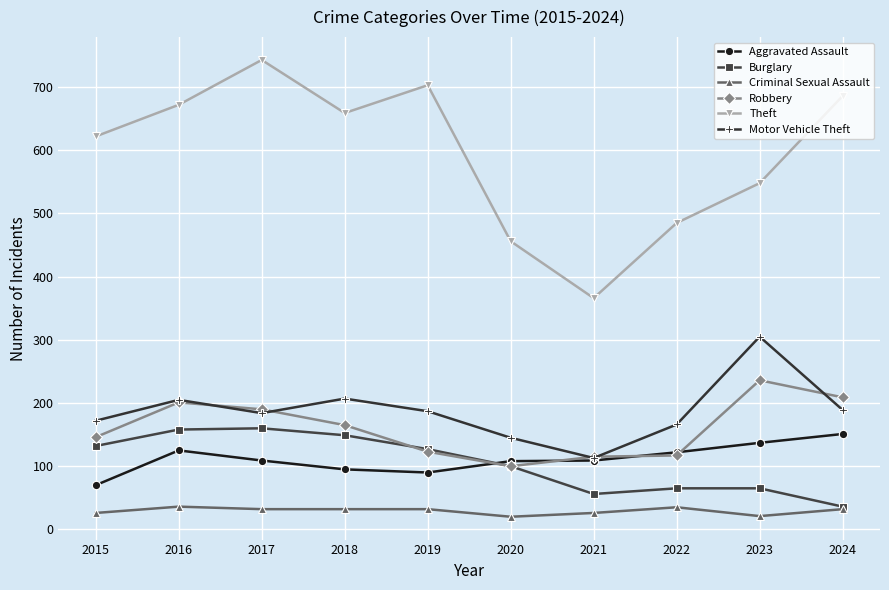

Is the value of Robbery at 2021 greater than the value of Criminal Sexual Assault at 2015?

Yes